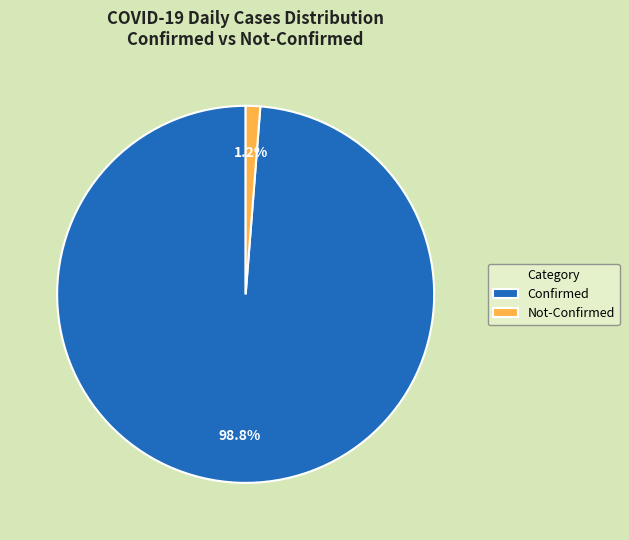

Which has a higher value, Confirmed or Not-Confirmed?

Confirmed